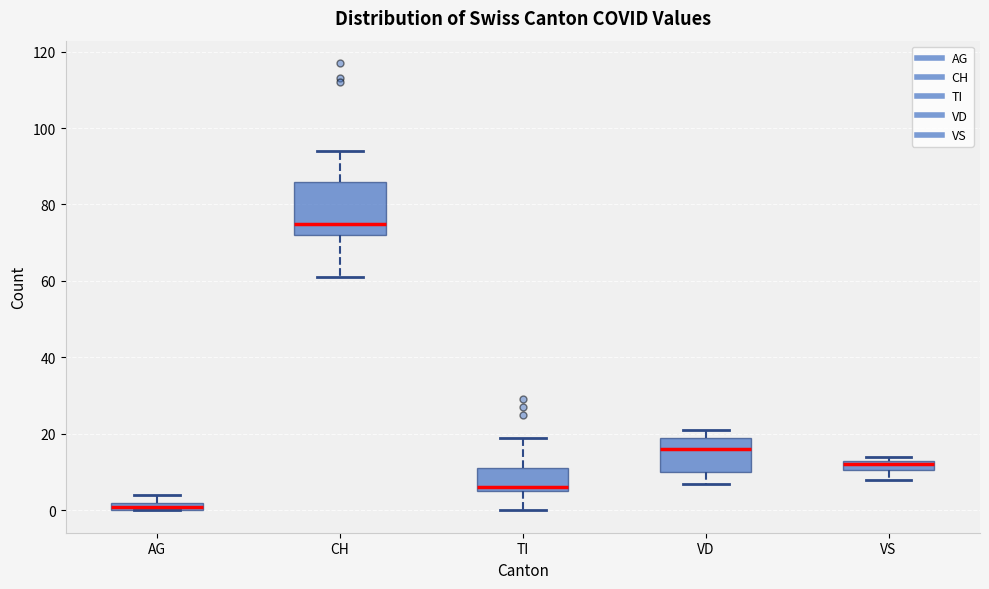

Where is the lower edge of the box for CH on the y-axis? The values are not printed on the chart, so give them approximately, as read against the axis.

72